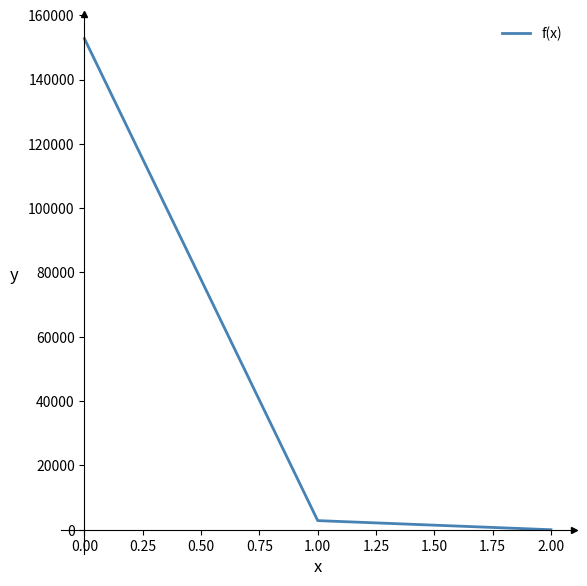

Reading left to right, list all the values displayed in this chart.

0.00=152719.3	1.00=2830.4	2.00=0.2